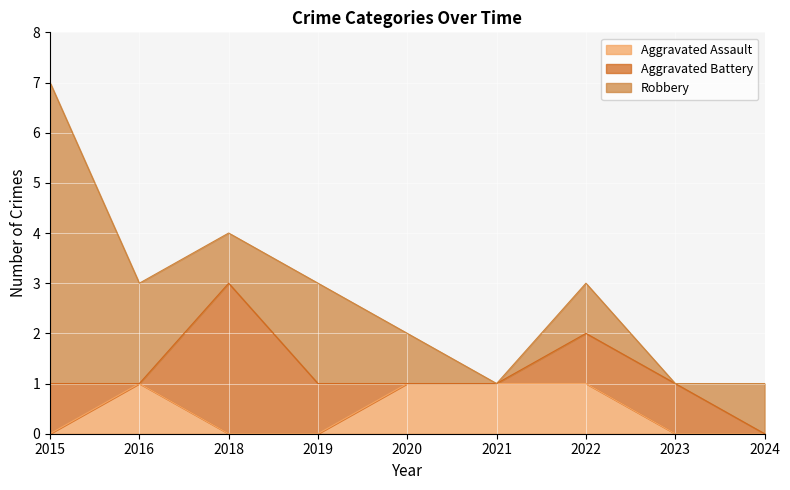

At which category does Aggravated Assault reach its first local peak?

2016